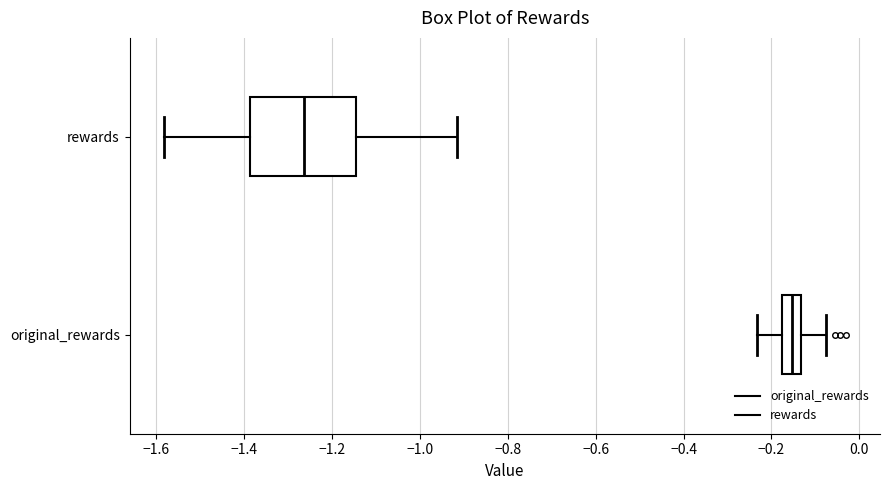

Which box's median line is the furthest to the right?

original_rewards